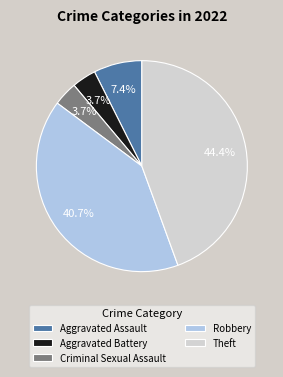

Which slice is the largest?

Theft